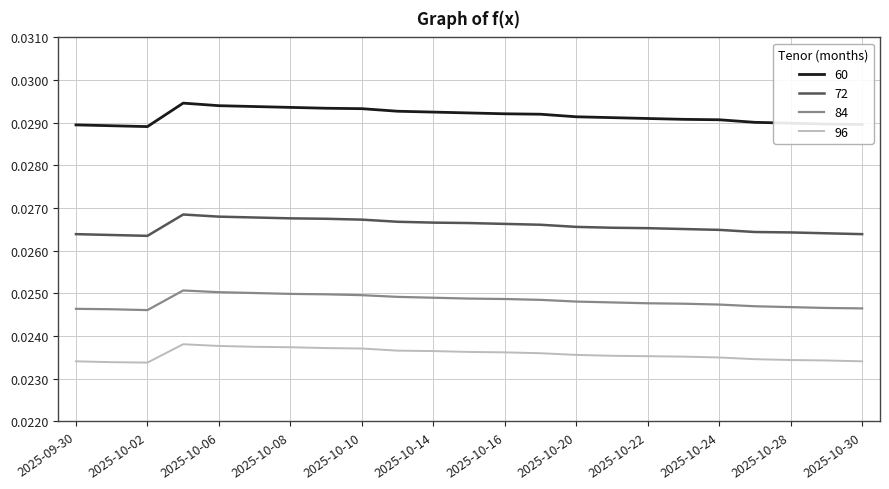

What is the sum of all 84 values?

0.6